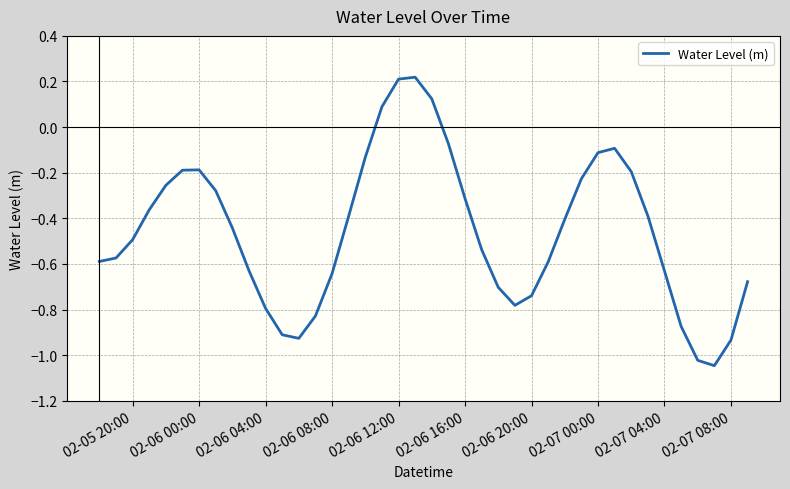

What is the difference between the maximum and minimum values?

1.3